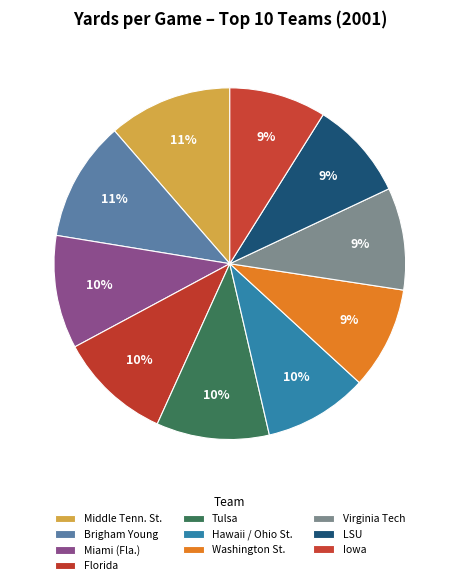

How many segments does this pie chart have?

10